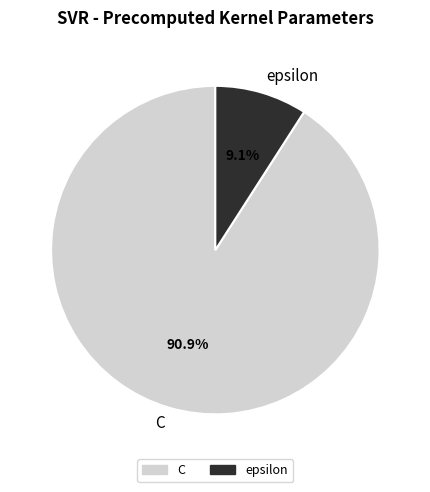

What is the ratio of the value at C to the value at epsilon?

10.0